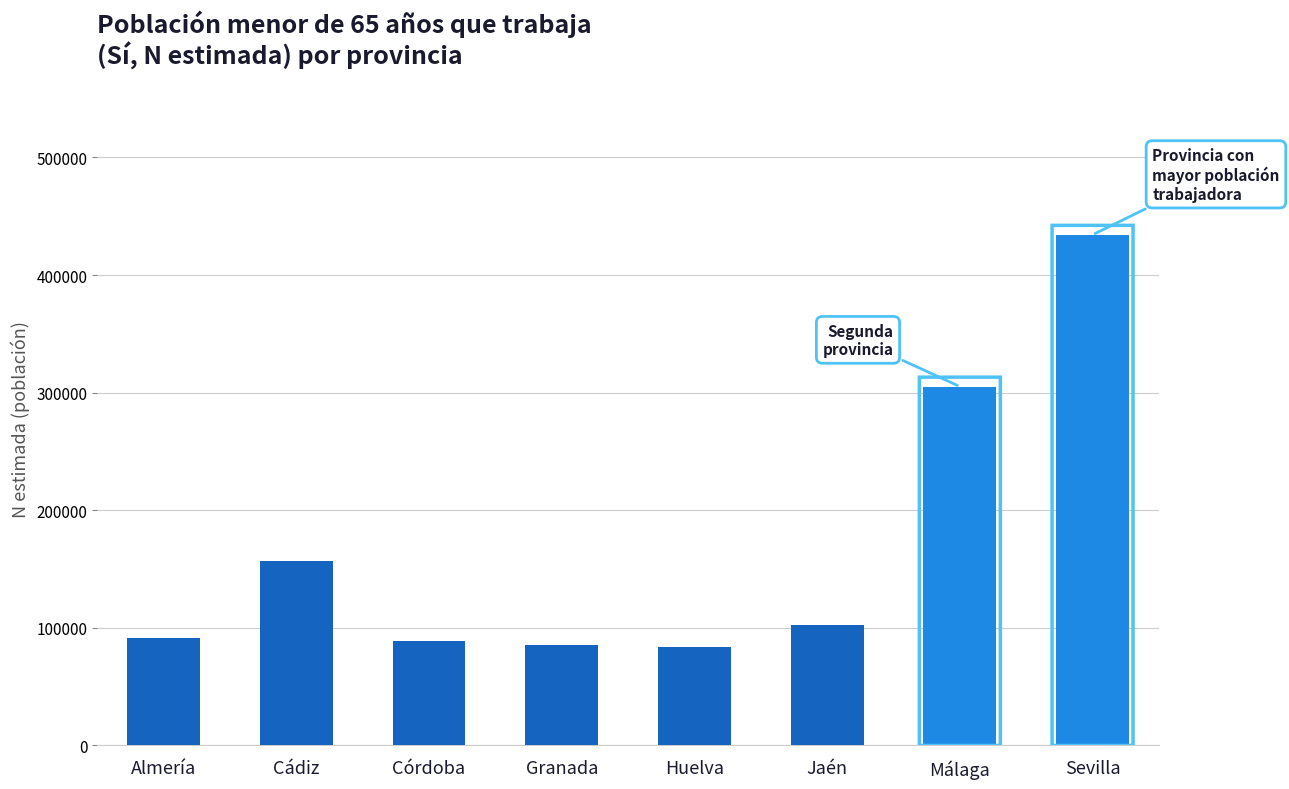

Which label corresponds to the largest value in the chart?

Sevilla